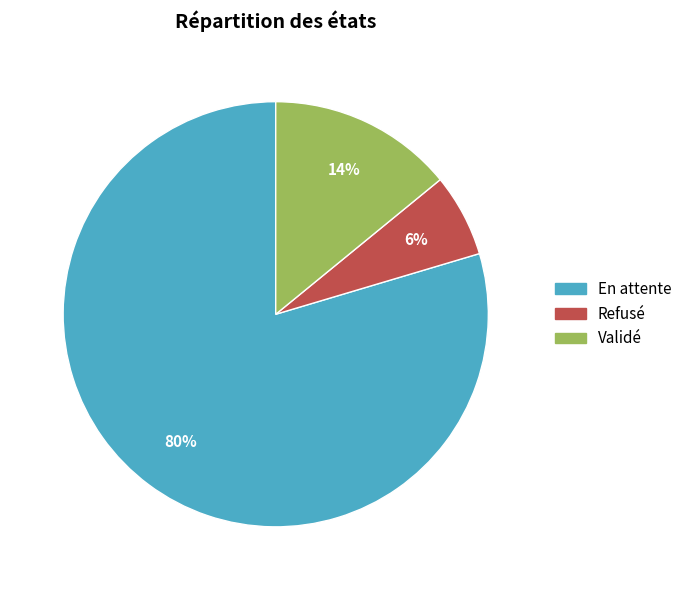

Count the number of slices in the pie.

3